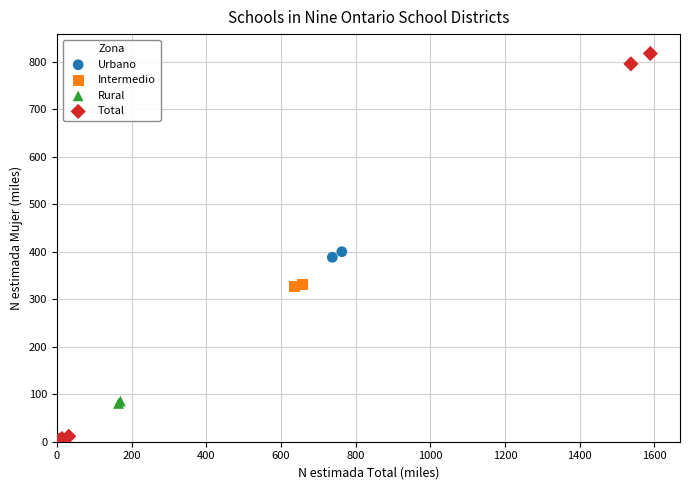

Which series has the largest Y range (max minus min)?

Total